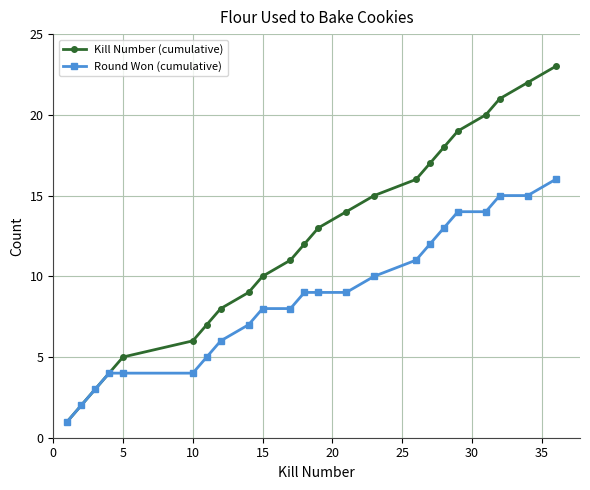

Rank the series by their average value, from lowest to highest.

Round Won (cumulative), Kill Number (cumulative)